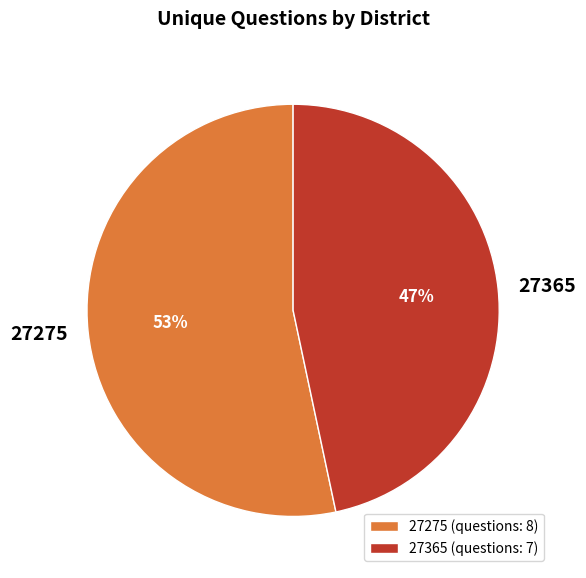

To the nearest percent, what is the combined percentage of 27365 and 27275?

100%